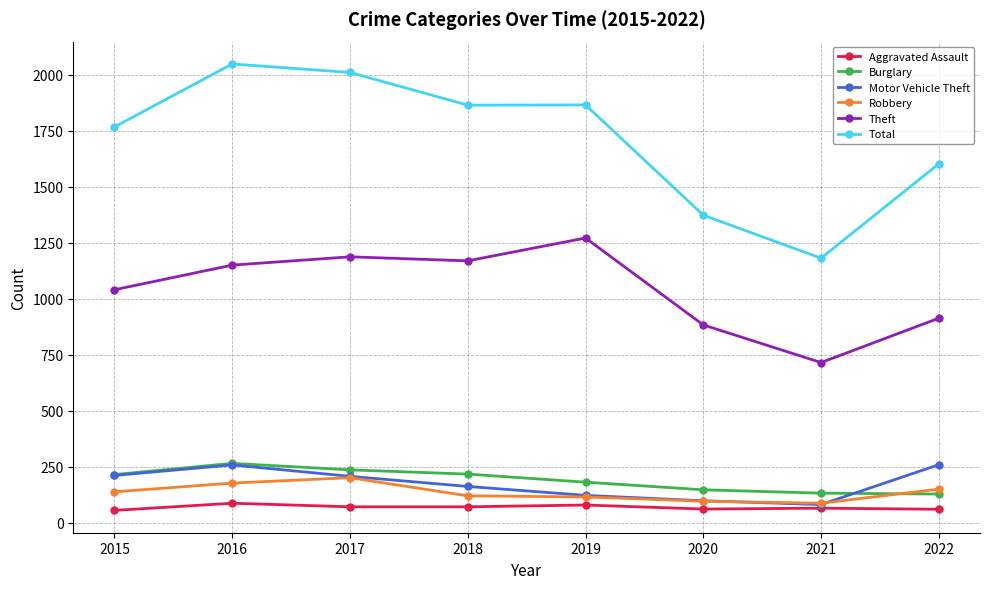

What is the total value across all series at 2017?

3918